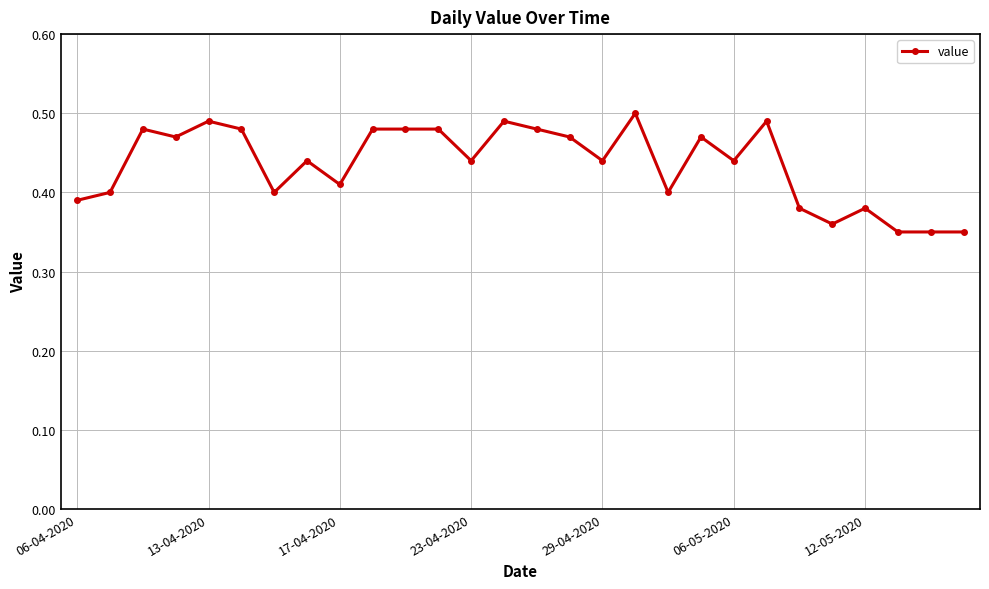

True or false: there are more than 0 points higher than both neighbors.

True